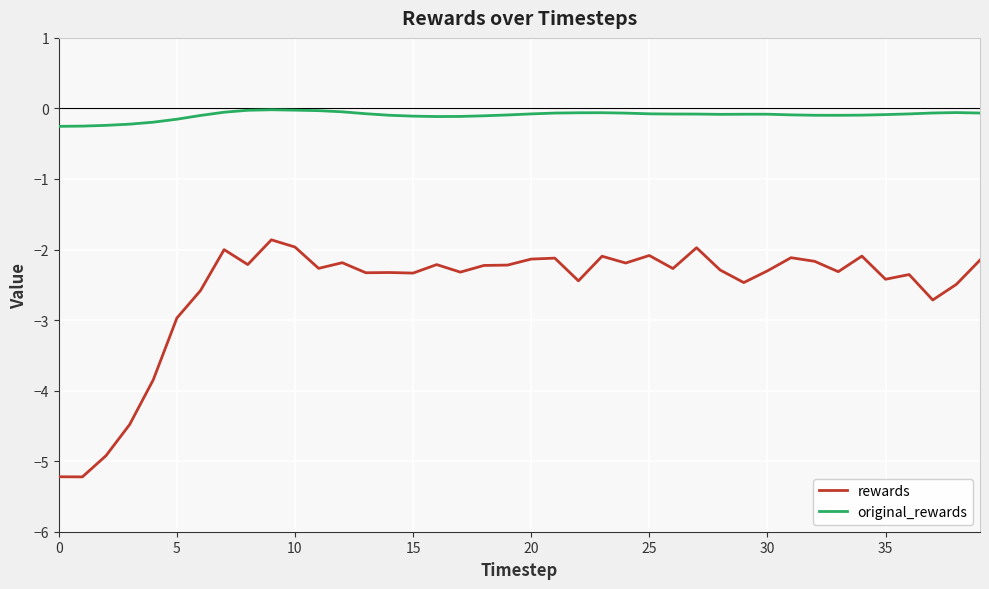

True or false: original_rewards and rewards intersect in this chart.

False